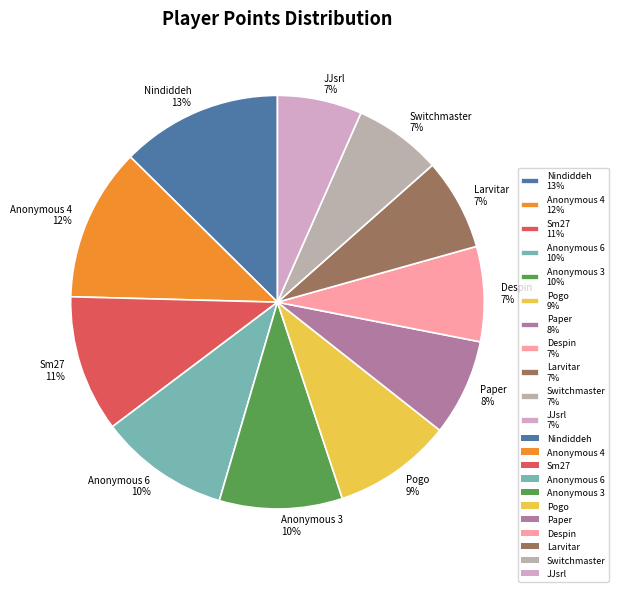

To the nearest percent, what is the average slice percentage?

9%